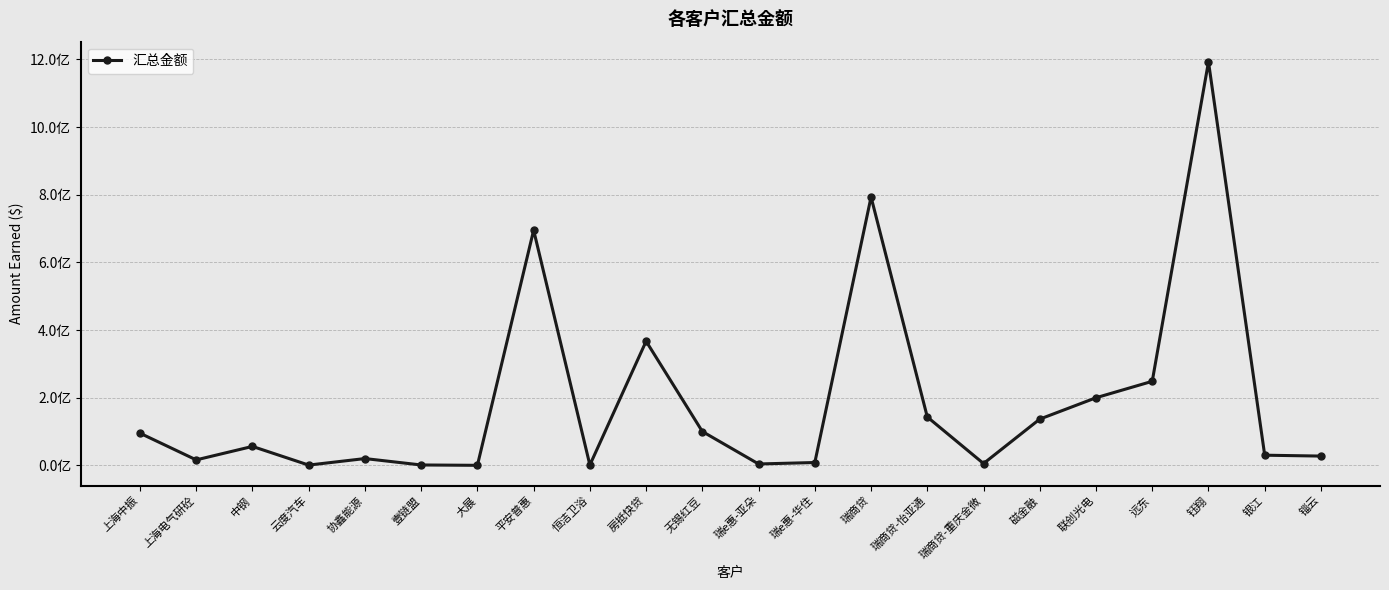

What is the difference between the maximum and second lowest values?

1192250578.5